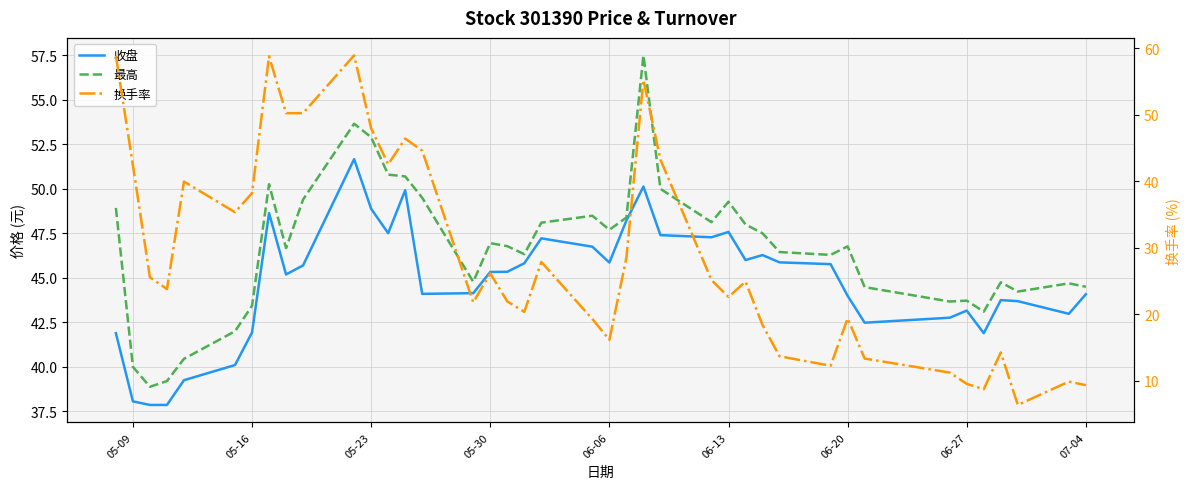

In 换手率, how many points are lower than both neighbors (excluding endpoints)?

10